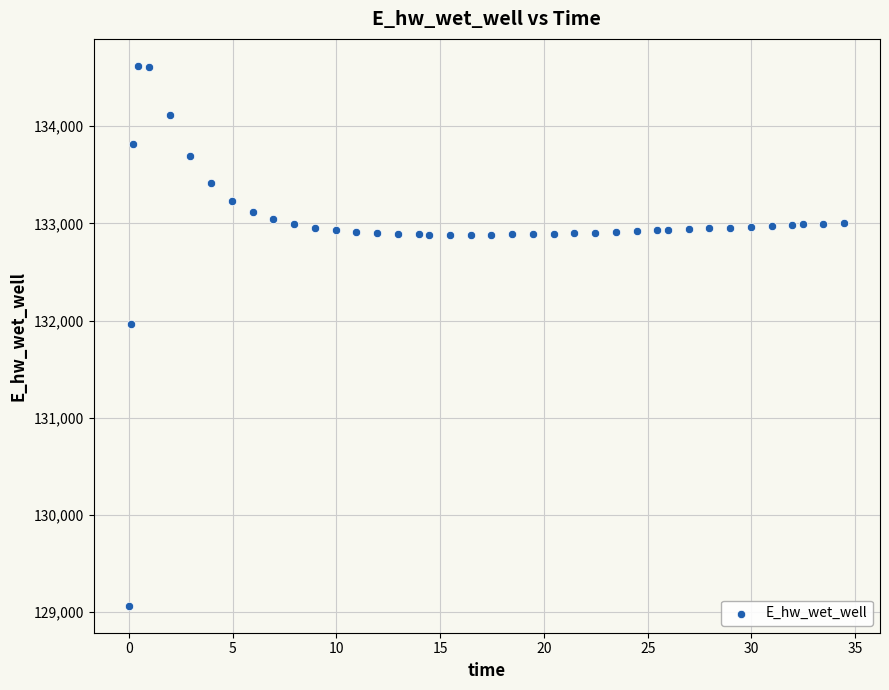

What is the range of X values (max minus min)?

34.4